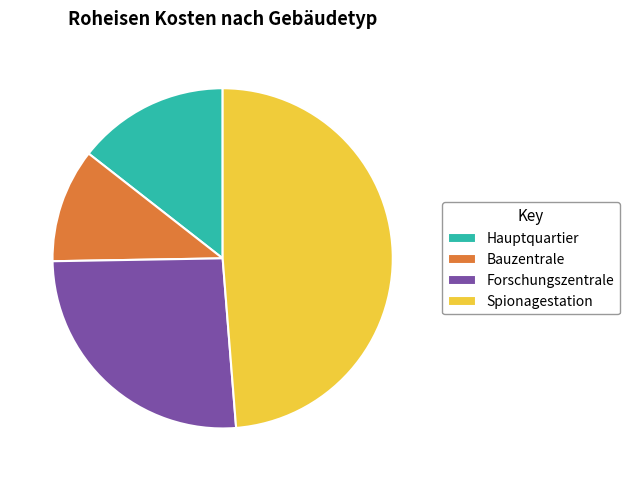

Is it true that Bauzentrale is 4% of the pie?

False